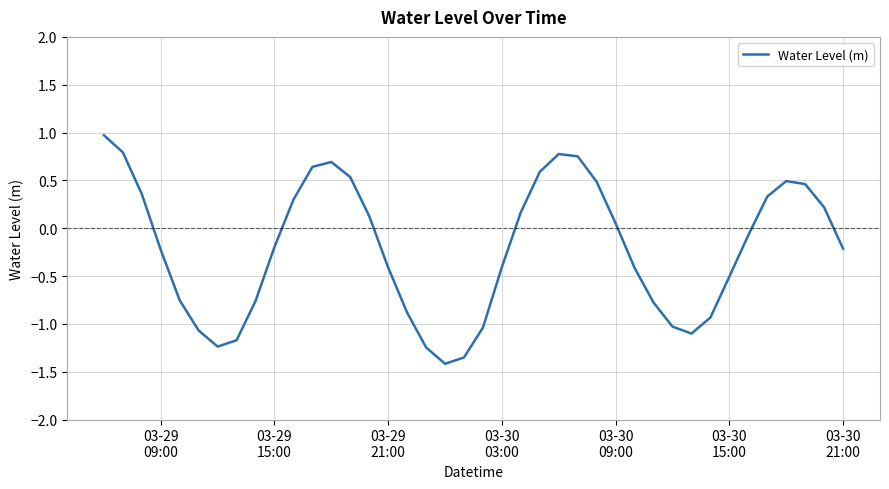

What is the maximum value shown in the chart?

1.0